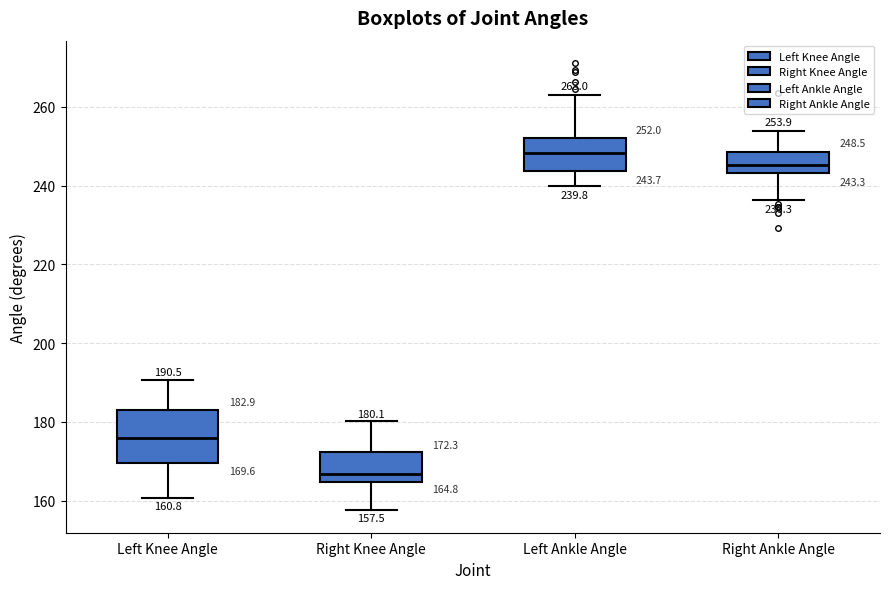

Which box's median line is the highest?

Left Ankle Angle